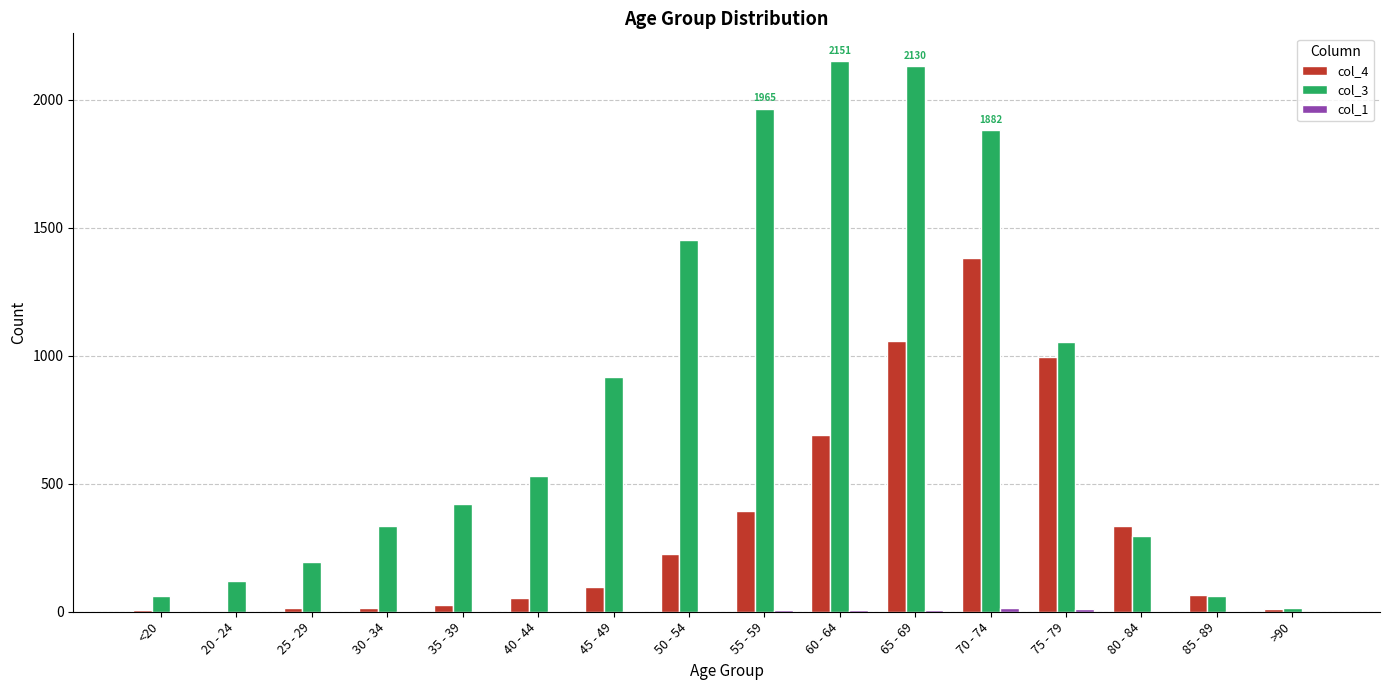

Which series has the largest total across all categories?

col_3